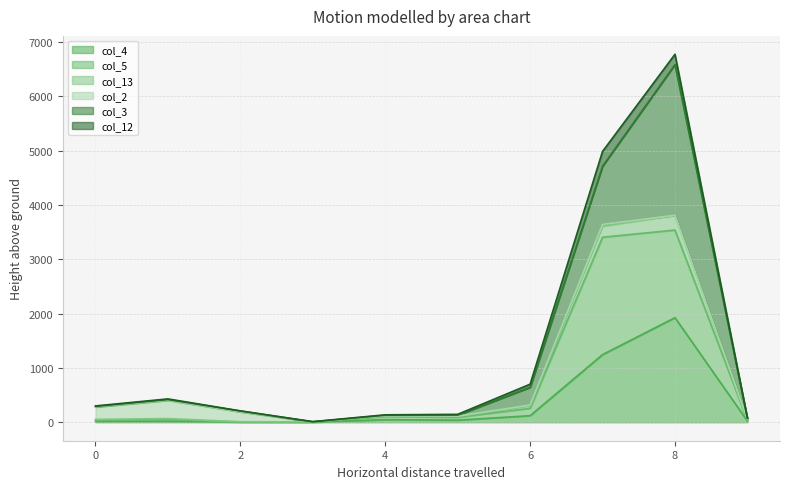

What is the spread (max minus min) of values at 8?

4848